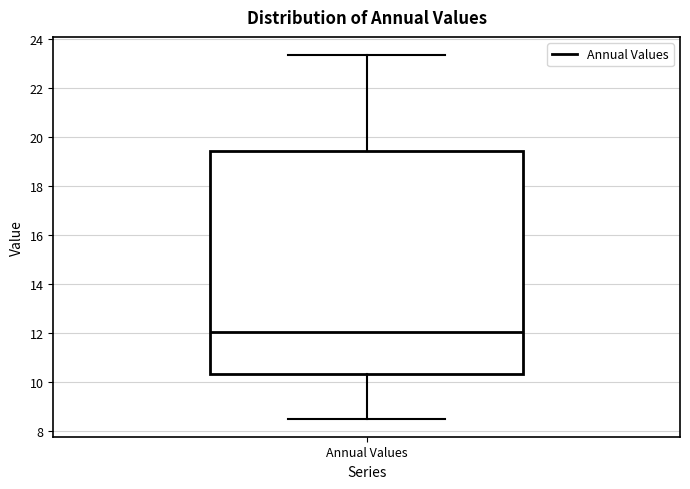

Where is the upper edge of the box for Annual Values on the y-axis? The values are not printed on the chart, so give them approximately, as read against the axis.

19.4